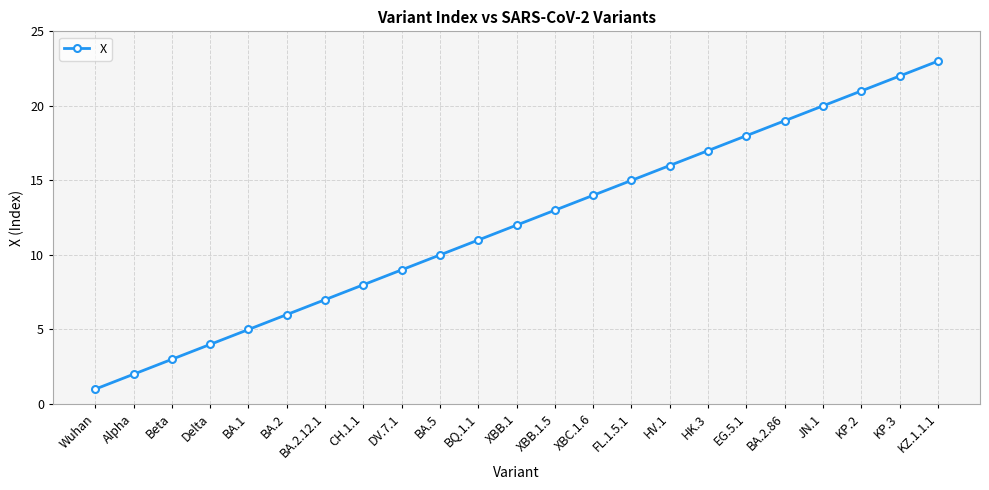

What is the sum of all values?

276